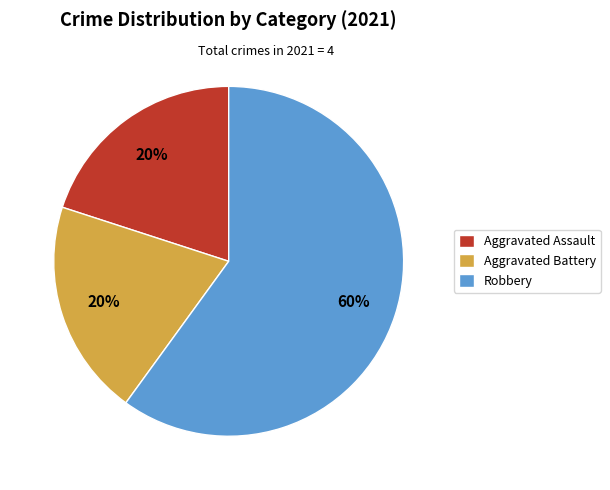

How many slices are in this pie chart?

3